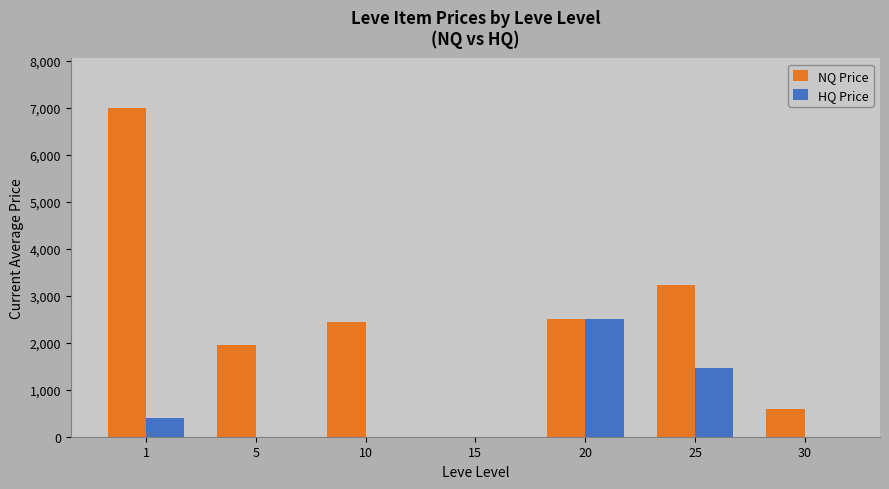

Is it true that HQ Price equals 0.0 at 15?

True